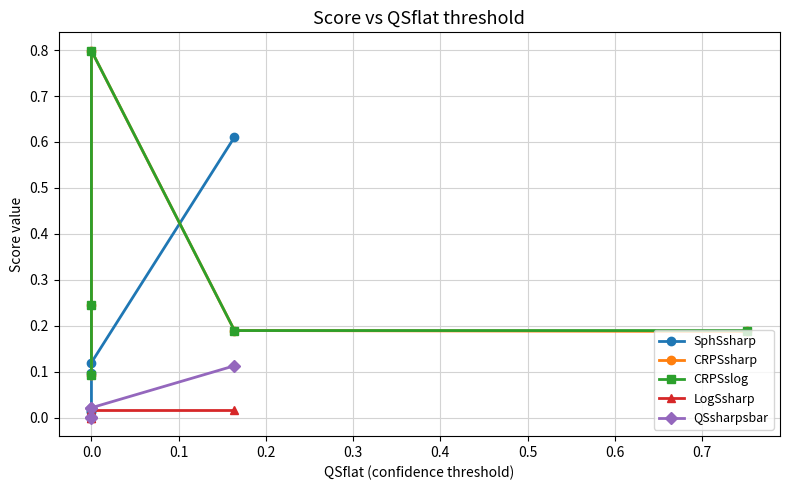

Which has a higher value, 0.1 or 0.3?

0.3